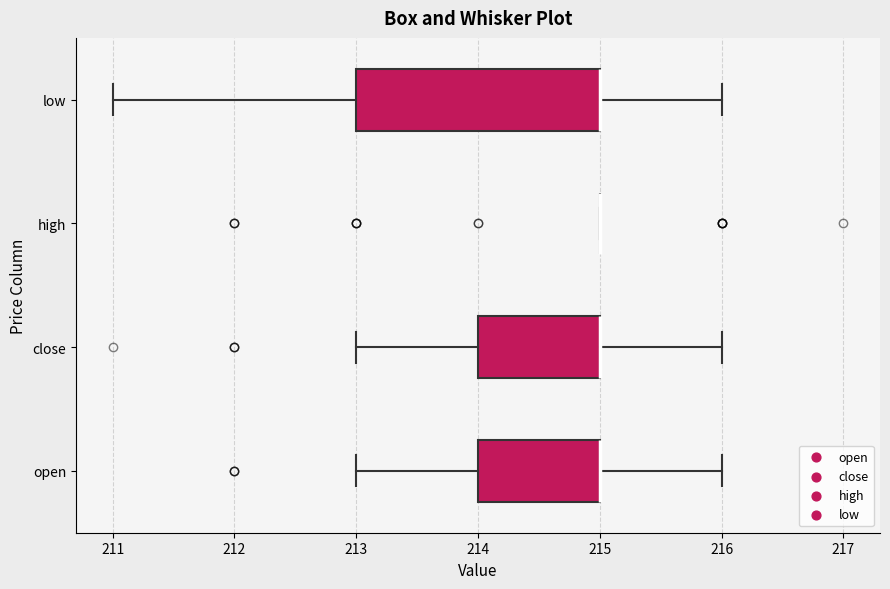

Where is the right edge of the box for low on the x-axis? The values are not printed on the chart, so give them approximately, as read against the axis.

215